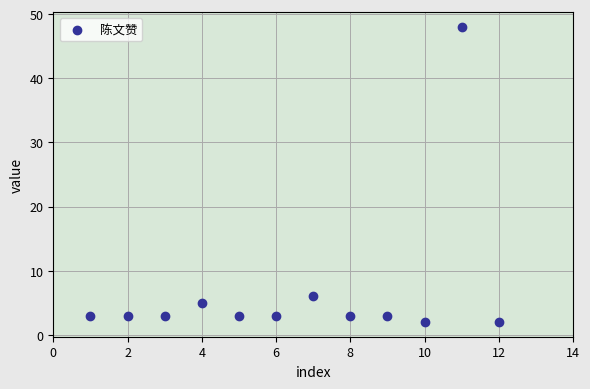

What is the average X value?

6